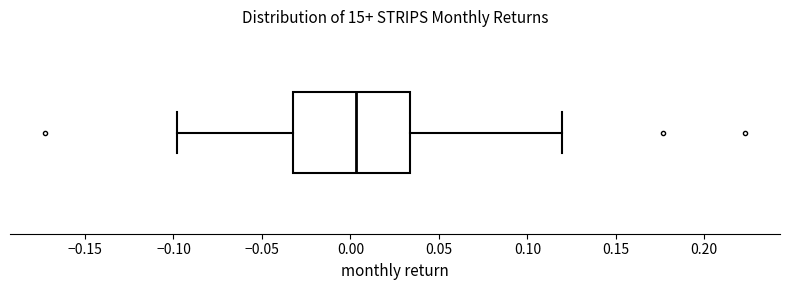

Transcribe this box plot: give where the median line is, the range the box spans, and where the two whiskers end, as read against the x-axis. The values are not printed on the chart, so give them approximately, as read against the axis.

median 0.005, box -0.035 to 0.035, whiskers -0.100 to 0.120